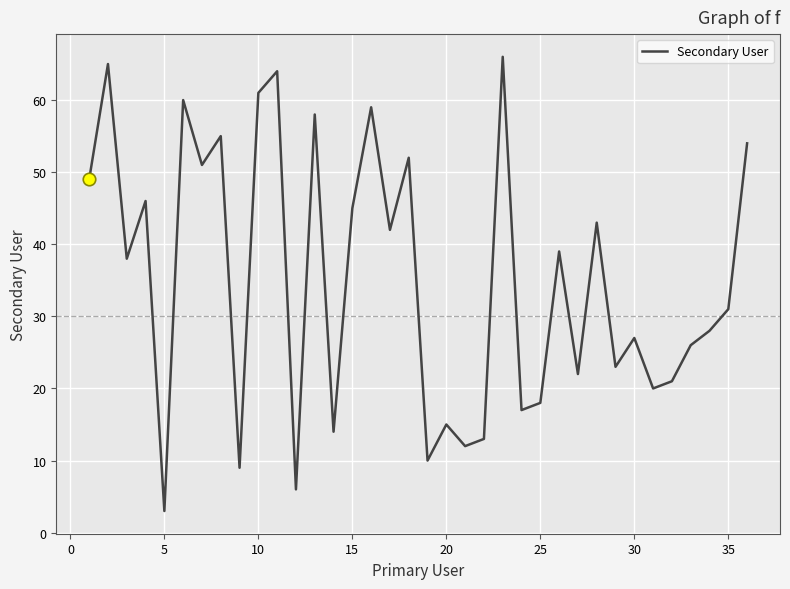

What is the sum of all values?

1262